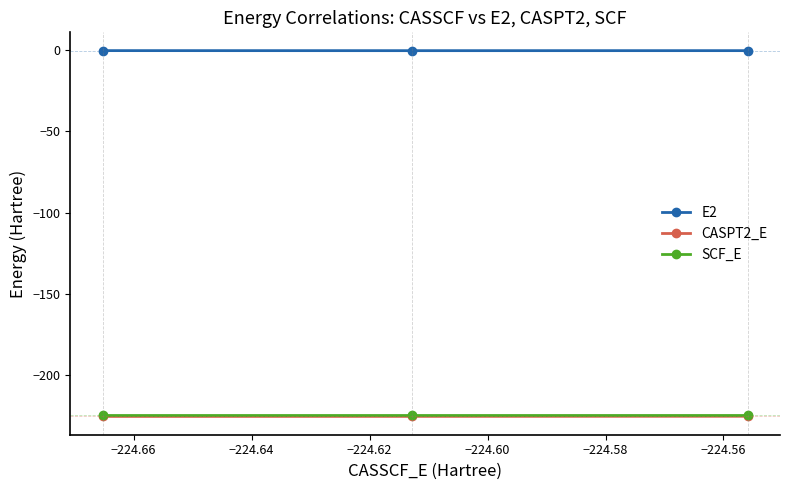

What is the maximum value for CASPT2_E?

-225.1